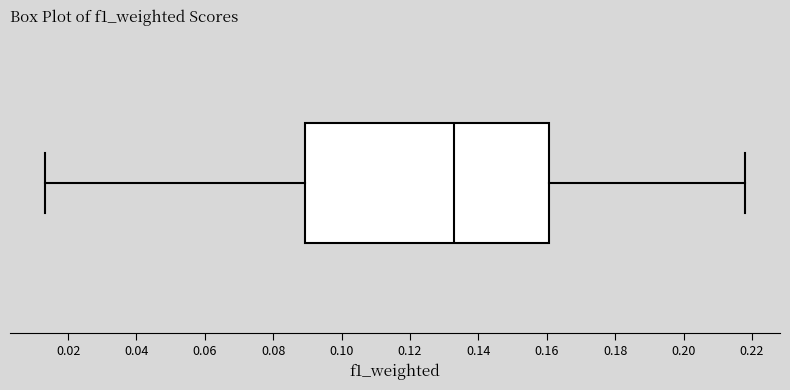

Transcribe this box plot: give where the median line is, the range the box spans, and where the two whiskers end, as read against the x-axis. The values are not printed on the chart, so give them approximately, as read against the axis.

median 0.132, box 0.090 to 0.160, whiskers 0.014 to 0.218